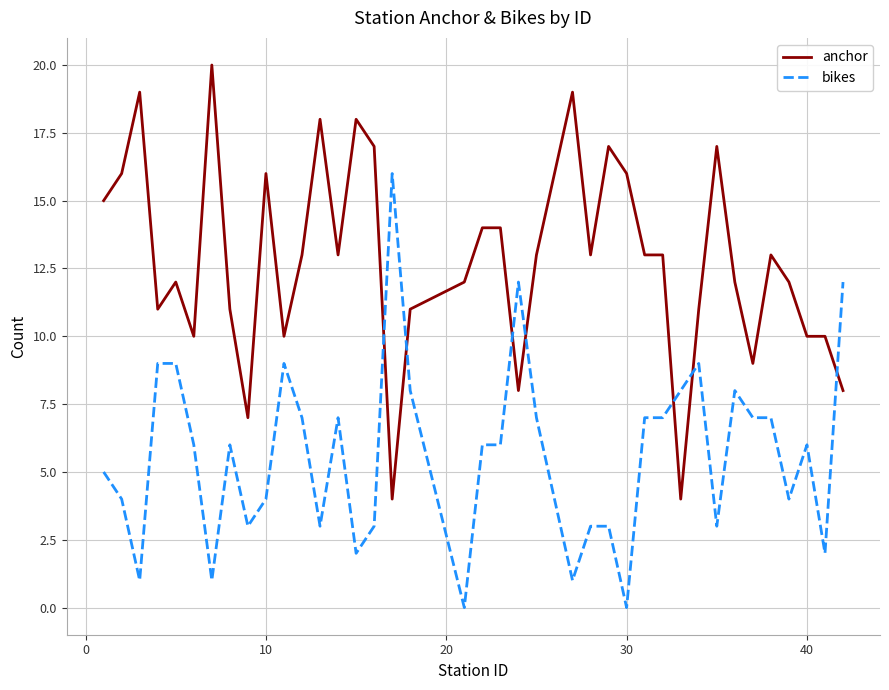

List the series in order of their peak value, lowest first.

bikes, anchor